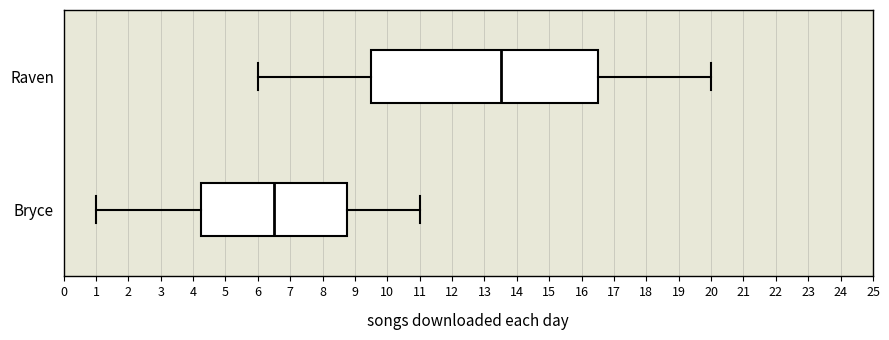

Where does the median line of the box for Raven sit on the x-axis? The values are not printed on the chart, so give them approximately, as read against the axis.

13.5